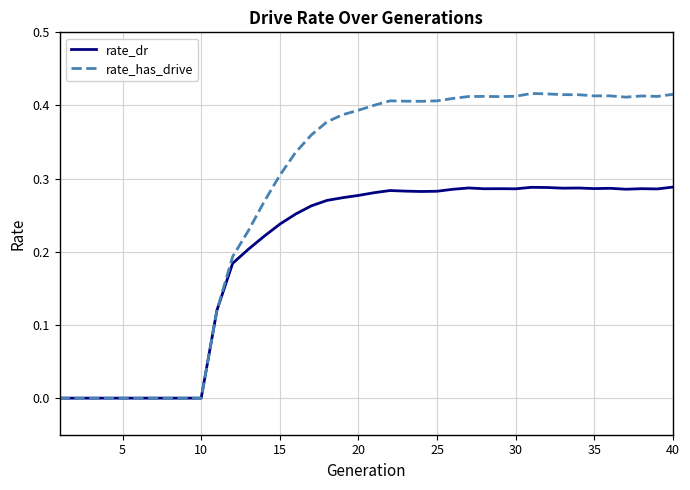

Rank the series by their maximum value, from lowest to highest.

rate_dr, rate_has_drive